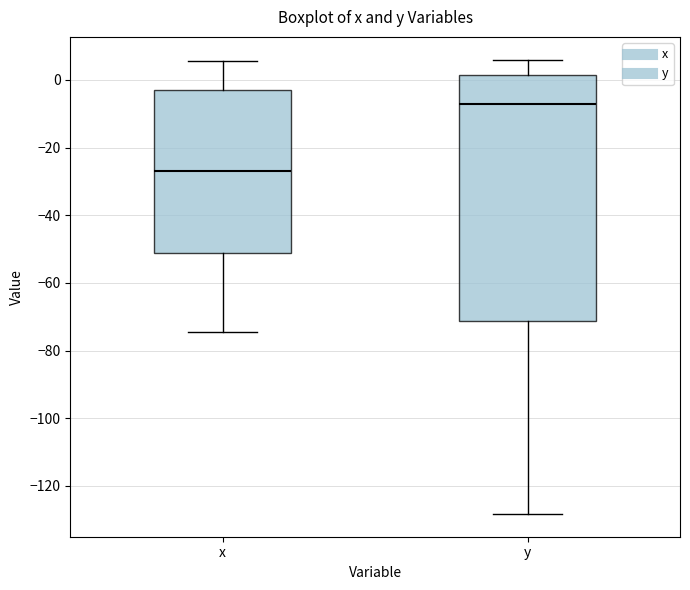

Reading left to right, transcribe this box plot: for each box, give where its median line is, the range the box spans, and where its two whiskers end, as read against the y-axis. The values are not printed on the chart, so give them approximately, as read against the axis.

x: median -28, box -52 to -2, whiskers -74 to 6
y: median -8, box -72 to 2, whiskers -128 to 6